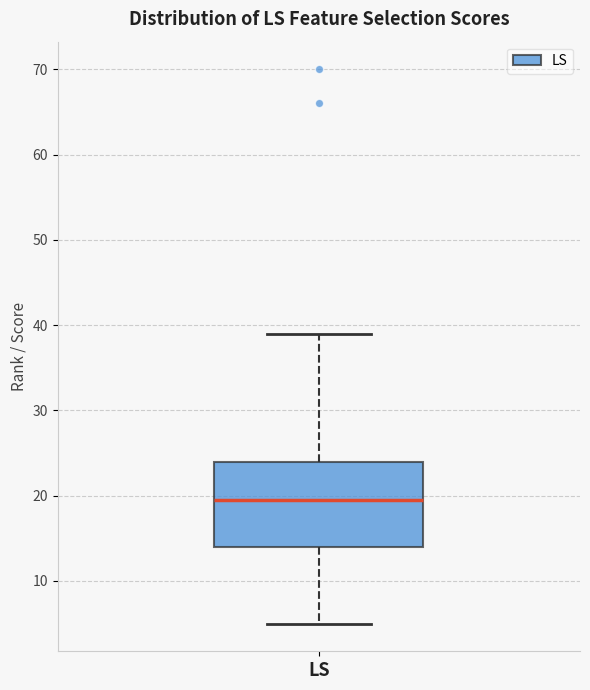

Transcribe this box plot: give where the median line is, the range the box spans, and where the two whiskers end, as read against the y-axis. The values are not printed on the chart, so give them approximately, as read against the axis.

median 20, box 14 to 24, whiskers 5 to 39